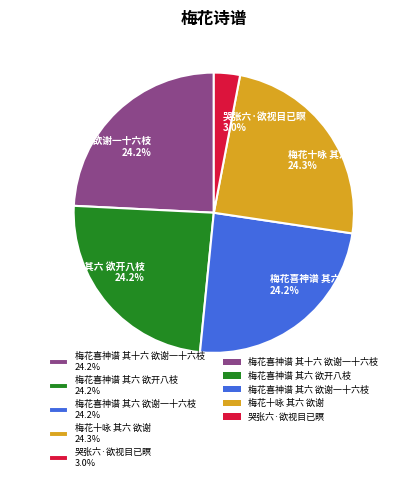

To the nearest percent, what is the combined percentage of 哭张六·欲视目已瞑 and 梅花喜神谱 其六 欲谢一十六枝?

27%